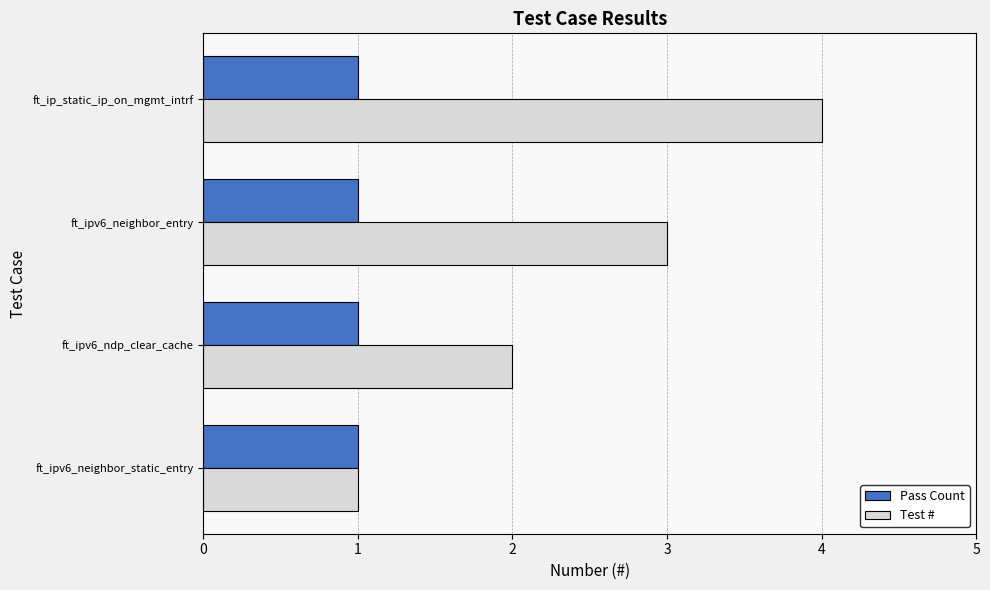

The Test # series shows 1 at ft_ipv6_neighbor_static_entry. True or false?

True